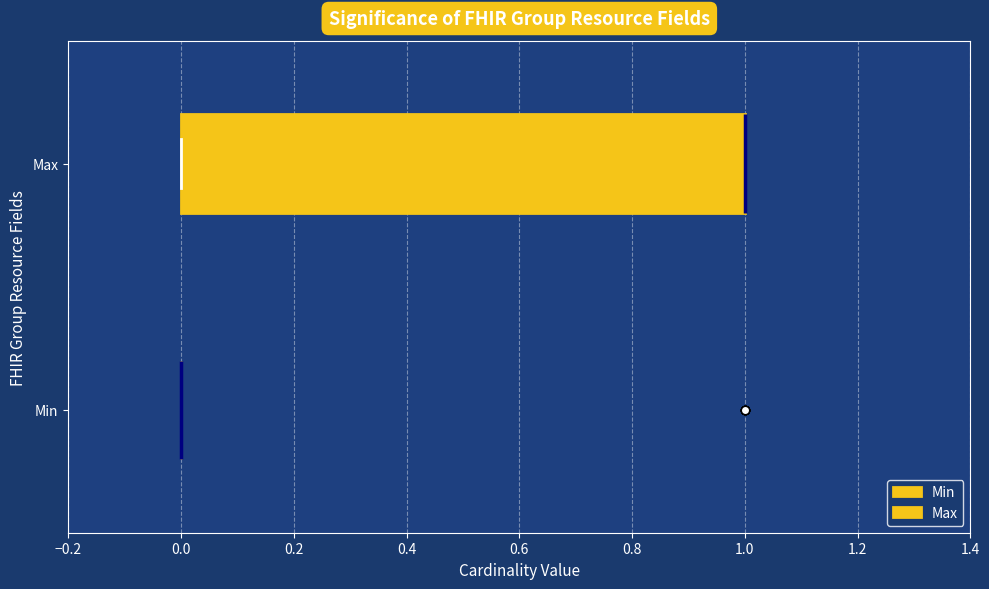

Reading bottom to top, read every box against the x-axis: the position of its median line, the range the box covers, and the ends of its whiskers. The values are not printed on the chart, so give them approximately, as read against the axis.

Min: box collapsed to a line at 0, whiskers 0 to 0
Max: median 1 (drawn on the box's right edge), box 0 to 1, whiskers 0 to 1